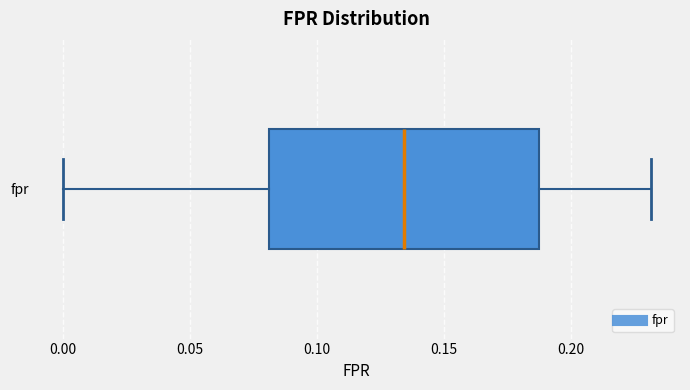

Where is the left edge of the box for fpr on the x-axis? The values are not printed on the chart, so give them approximately, as read against the axis.

0.080